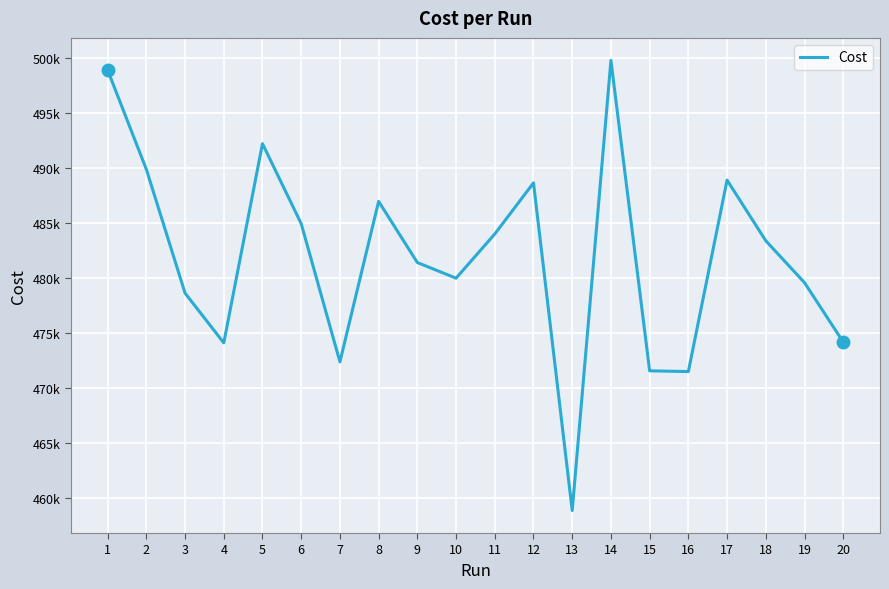

Where is the first local maximum?

5